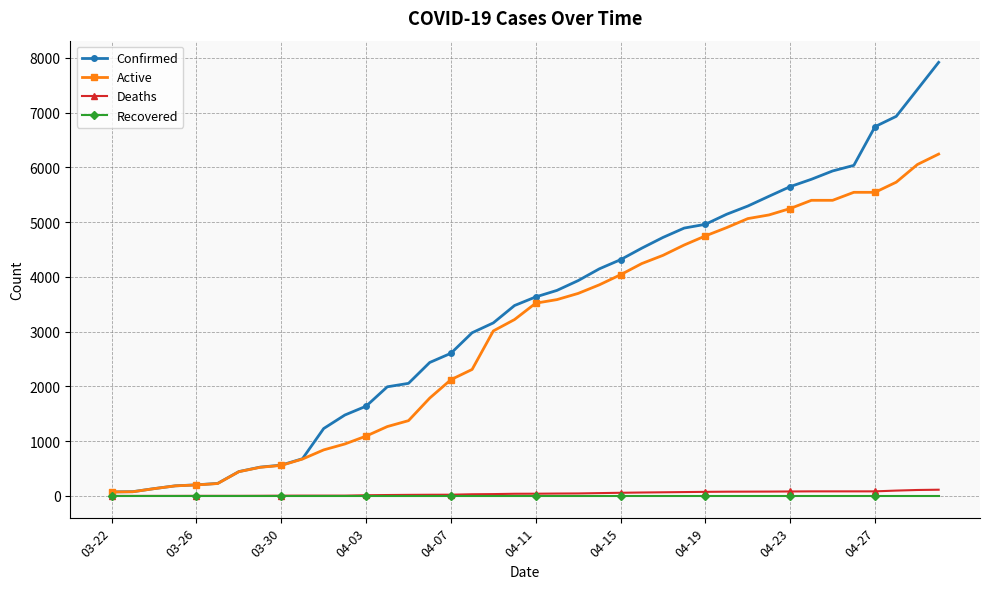

Which series has the largest total across all categories?

Confirmed